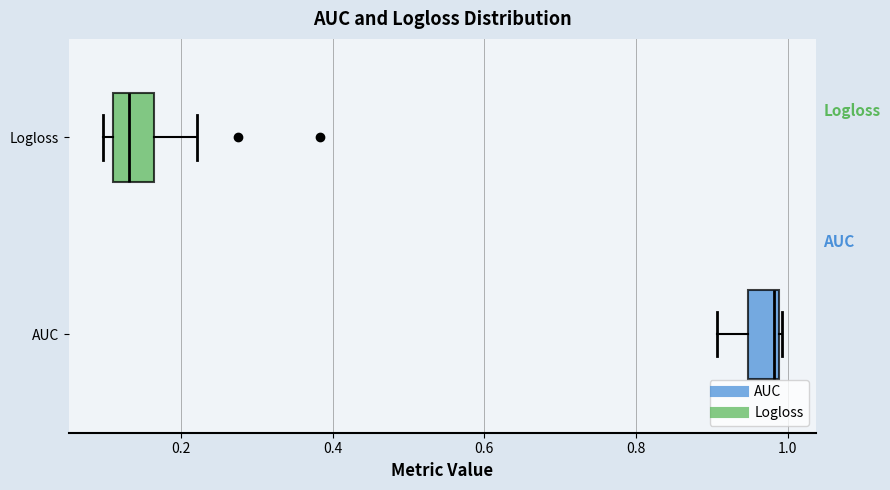

Where does the median line of the box for Logloss sit on the x-axis? The values are not printed on the chart, so give them approximately, as read against the axis.

0.14